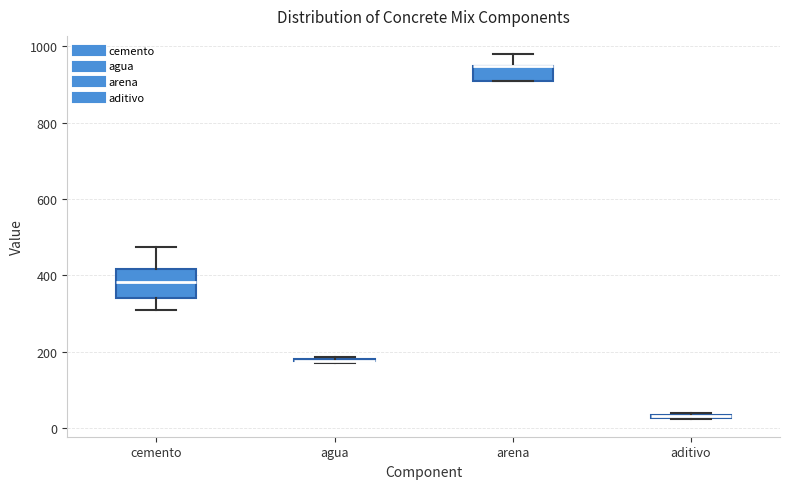

Reading left to right, read every box against the y-axis: the position of its median line, the range the box covers, and the ends of its whiskers. The values are not printed on the chart, so give them approximately, as read against the axis.

cemento: median 380, box 340 to 420, whiskers 300 to 480
agua: box collapsed to a line at 180, whiskers 180 to 180
arena: median 960 (drawn on the box's upper edge), box 920 to 960, whiskers 920 to 980
aditivo: box collapsed to a line at 40, whiskers 20 to 40